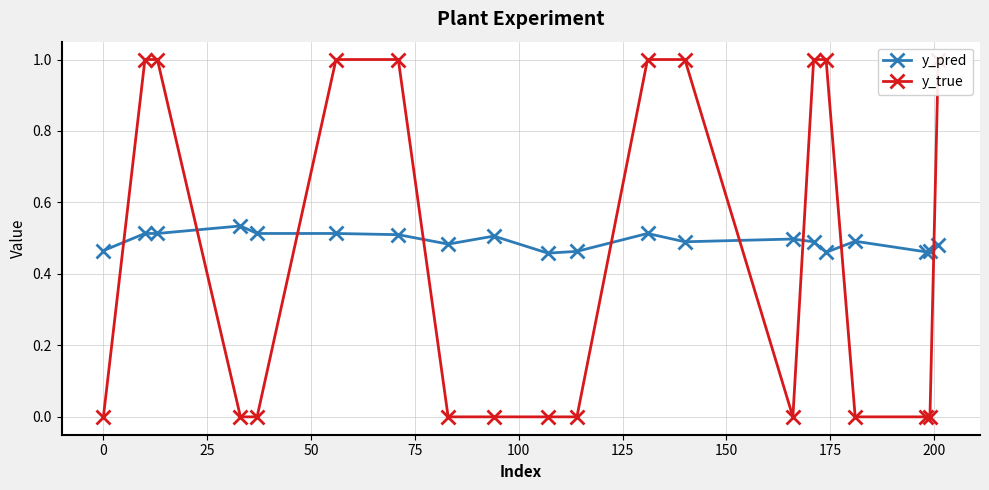

Reading left to right, what are all the values shown in this chart?

y_pred: 0.5	0.5	0.5	0.5	0.5	0.5	0.5	0.5	0.5	0.5	0.5	0.5	0.5	0.5	0.5	0.5	0.5	0.5	0.5	0.5
y_true: 0.0	1.0	1.0	0.0	0.0	1.0	1.0	0.0	0.0	0.0	0.0	1.0	1.0	0.0	1.0	1.0	0.0	0.0	0.0	1.0